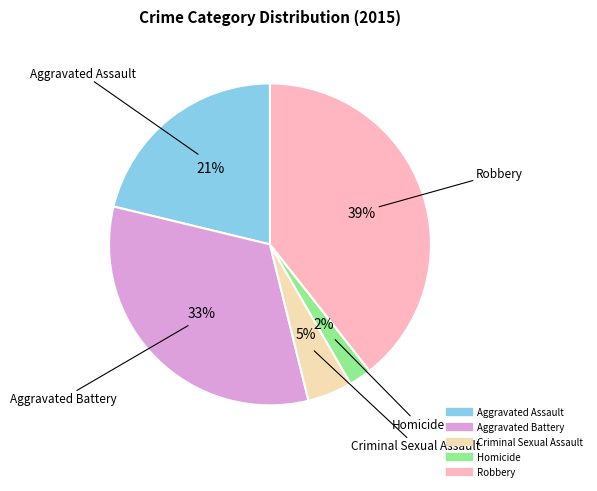

What is the largest slice in the pie chart?

Robbery